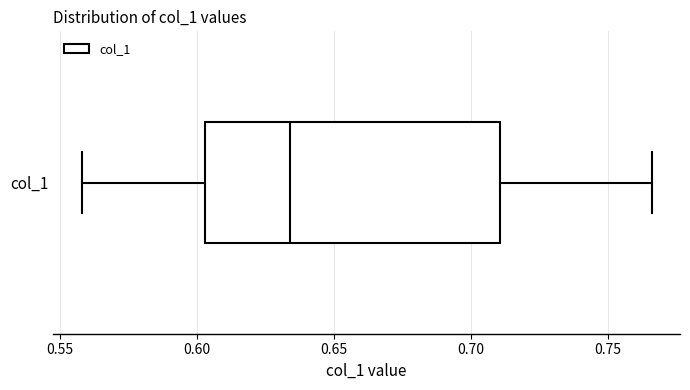

Where is the right edge of the box for col_1 on the x-axis? The values are not printed on the chart, so give them approximately, as read against the axis.

0.710